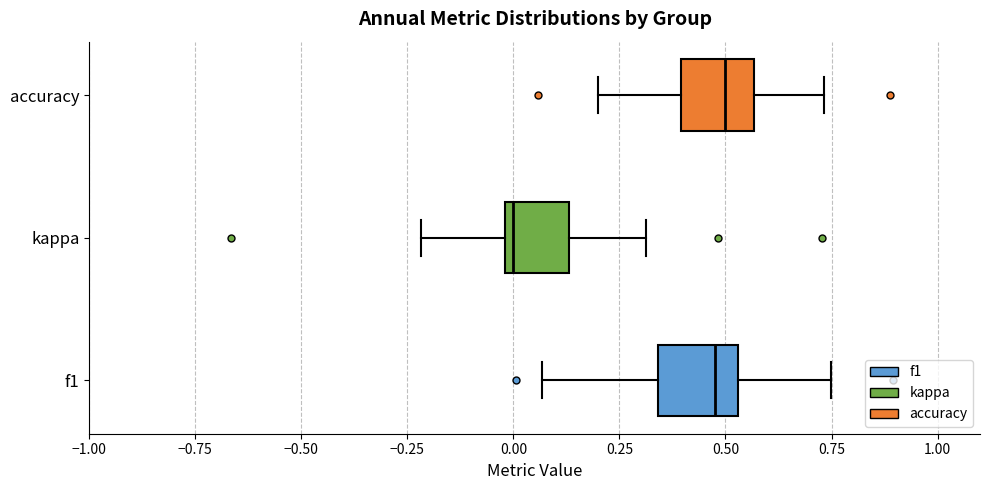

Reading bottom to top, transcribe this box plot: for each box, give where its median line is, the range the box spans, and where its two whiskers end, as read against the x-axis. The values are not printed on the chart, so give them approximately, as read against the axis.

f1: median 0.50, box 0.35 to 0.55, whiskers 0.05 to 0.75
kappa: median 0.00 (just right of the box's left edge), box 0.00 to 0.15, whiskers -0.20 to 0.30
accuracy: median 0.50, box 0.40 to 0.55, whiskers 0.20 to 0.75